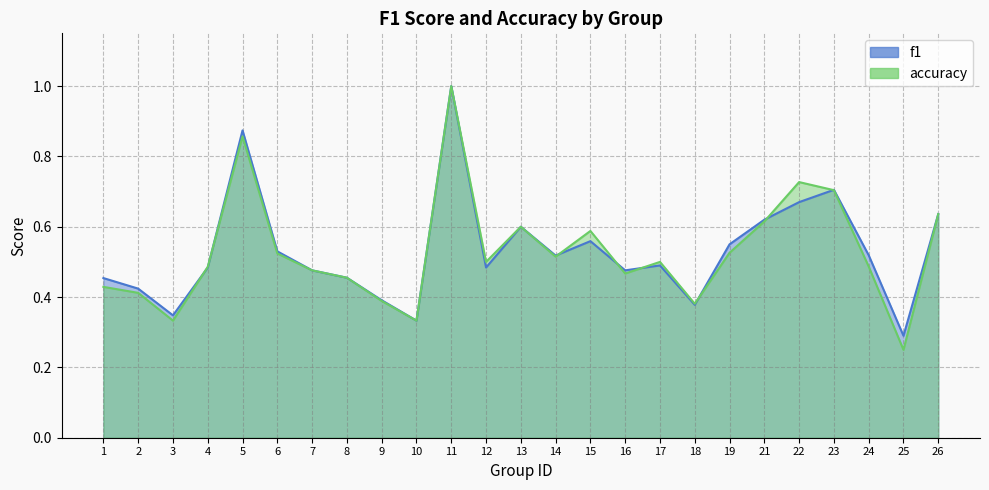

Where is the first local minimum for f1?

3